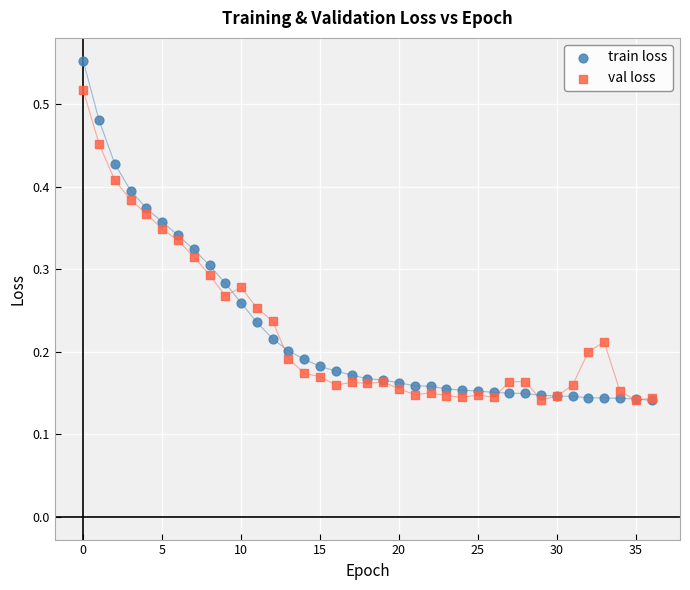

What are all the series names shown in the legend?

train loss, val loss